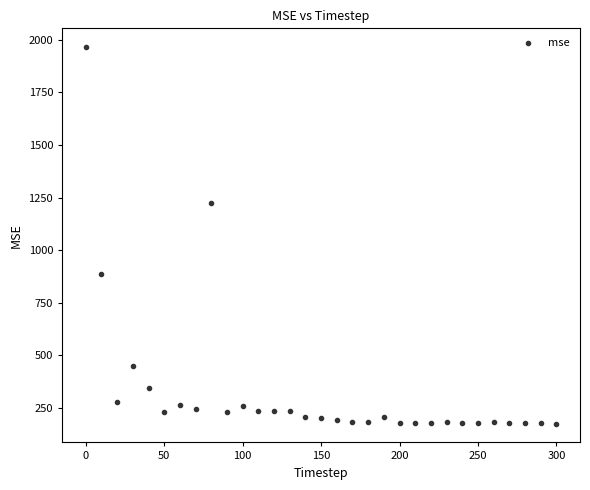

What Y value in the scatter plot is closest to 1069?

1225.4